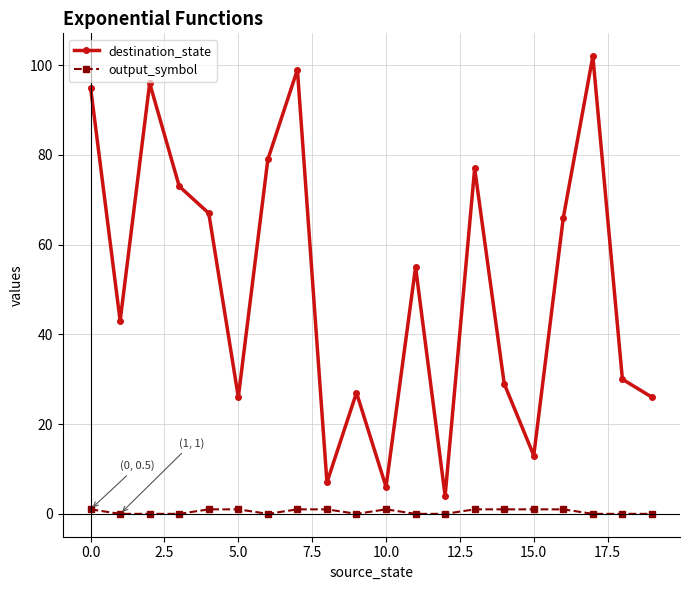

What is the maximum value shown in the chart?

102